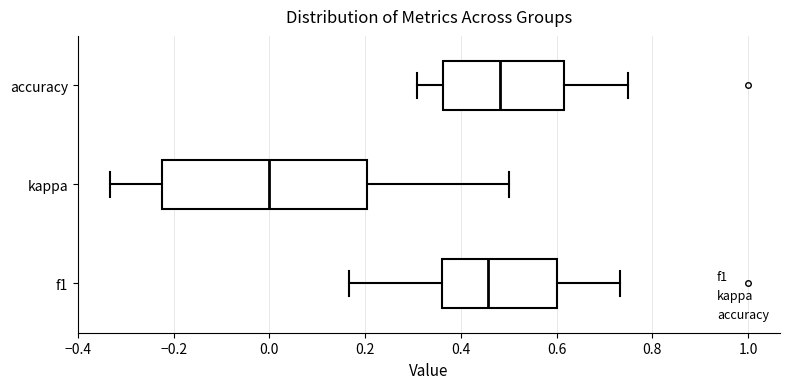

Reading bottom to top, read every box against the x-axis: the position of its median line, the range the box covers, and the ends of its whiskers. The values are not printed on the chart, so give them approximately, as read against the axis.

f1: median 0.46, box 0.36 to 0.60, whiskers 0.16 to 0.74
kappa: median 0.00, box -0.22 to 0.20, whiskers -0.34 to 0.50
accuracy: median 0.48, box 0.36 to 0.62, whiskers 0.30 to 0.76